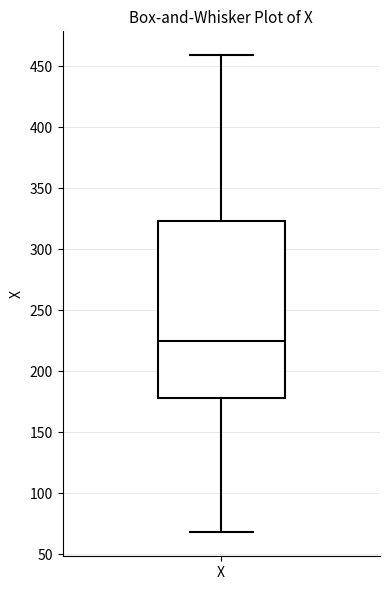

Read this box plot against the y-axis: the position of the median line, the range covered by the box, and the ends of both whiskers. The values are not printed on the chart, so give them approximately, as read against the axis.

median 225, box 180 to 325, whiskers 70 to 460